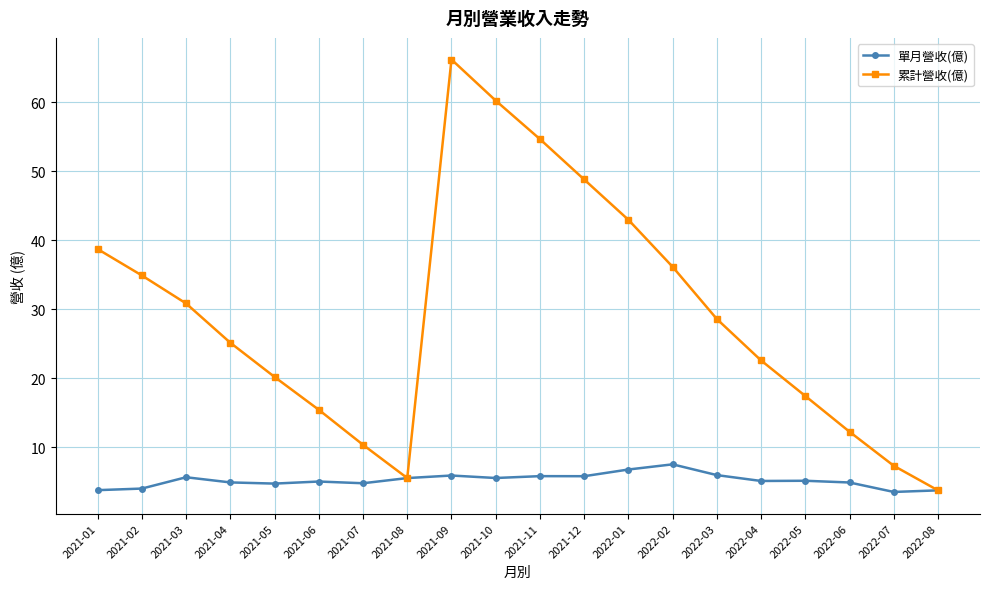

How many values in the 累計營收(億) series exceed 28?

10